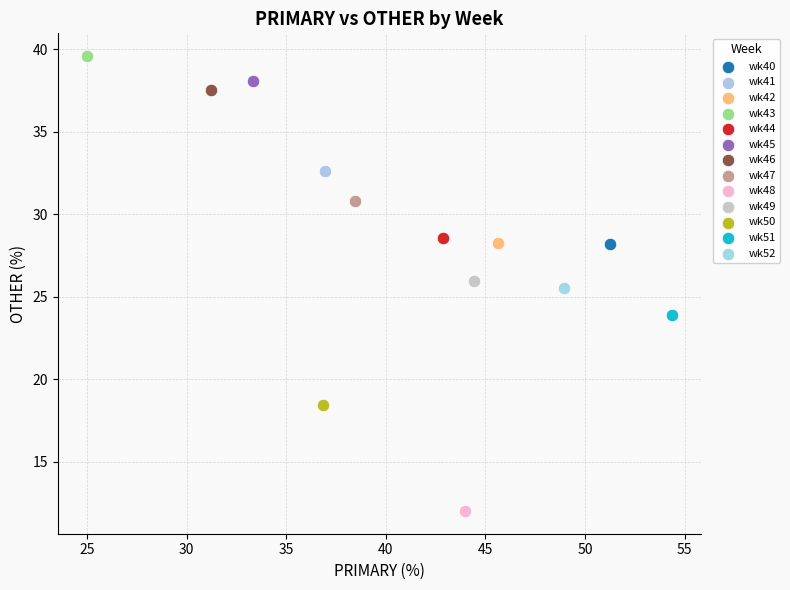

Which series reaches the minimum Y coordinate?

wk48